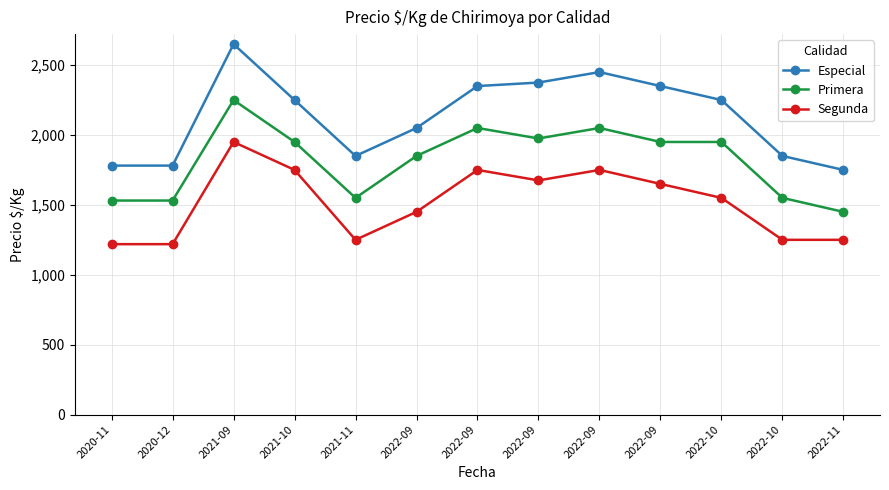

What are all the series names shown in the legend?

Especial, Primera, Segunda